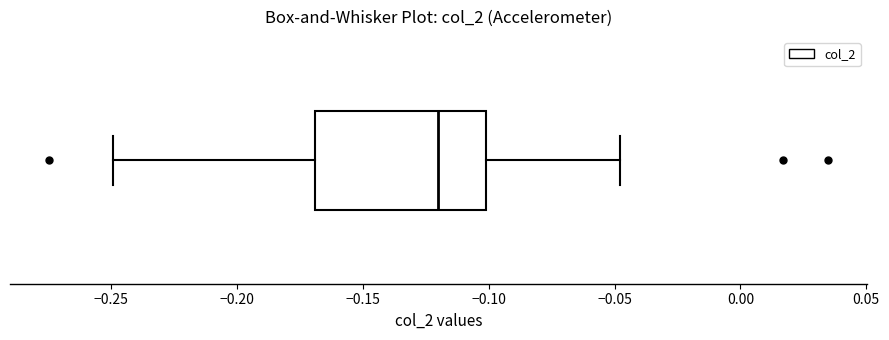

Transcribe this box plot: give where the median line is, the range the box spans, and where the two whiskers end, as read against the x-axis. The values are not printed on the chart, so give them approximately, as read against the axis.

median -0.12, box -0.17 to -0.10, whiskers -0.25 to -0.05